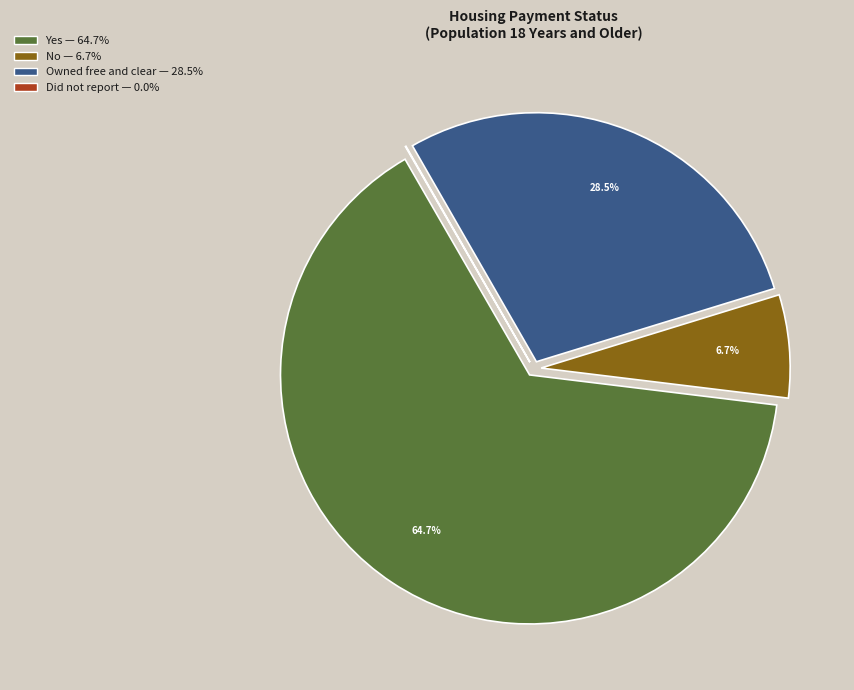

Between Yes and No, which is larger?

Yes